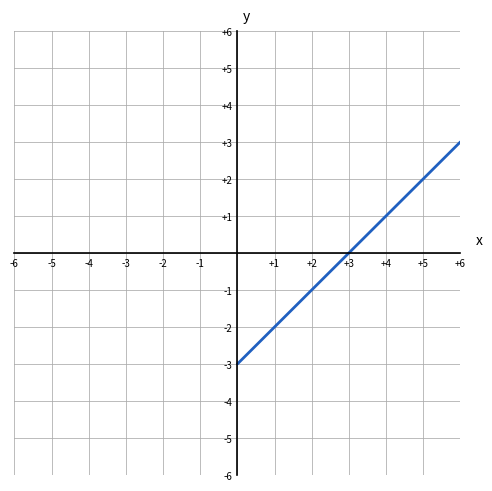

Does the chart have visible grid lines?

Yes